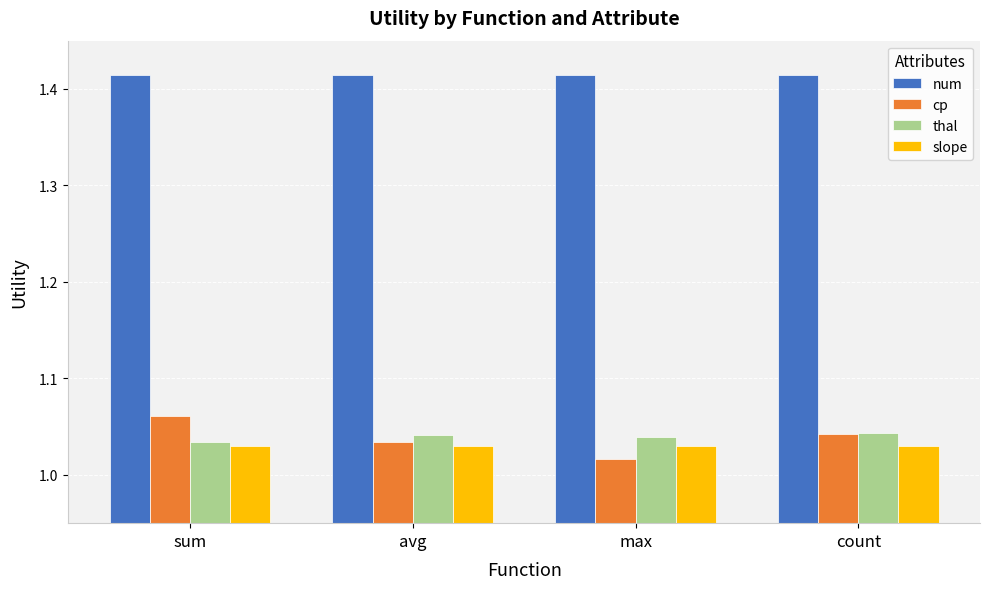

What position from the left is sum?

1